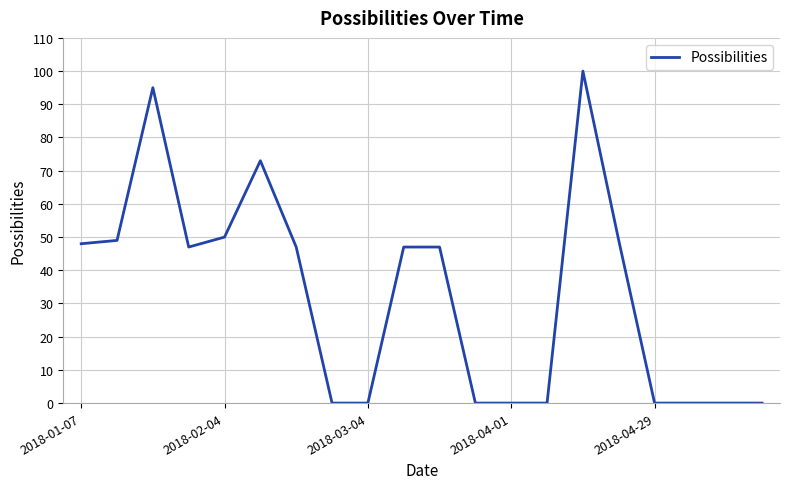

What is the difference between the maximum and minimum values?

100